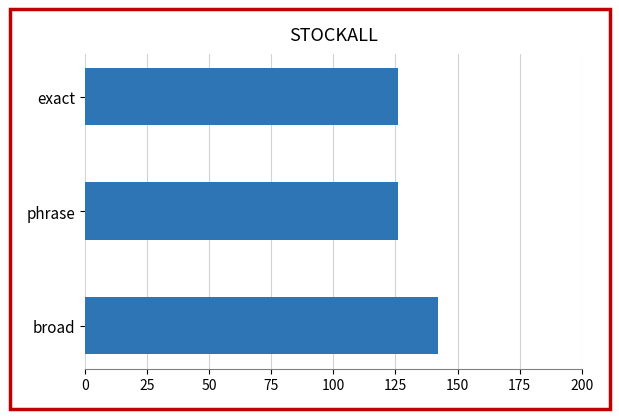

What is the ratio of the value at exact to the value at broad?

0.9